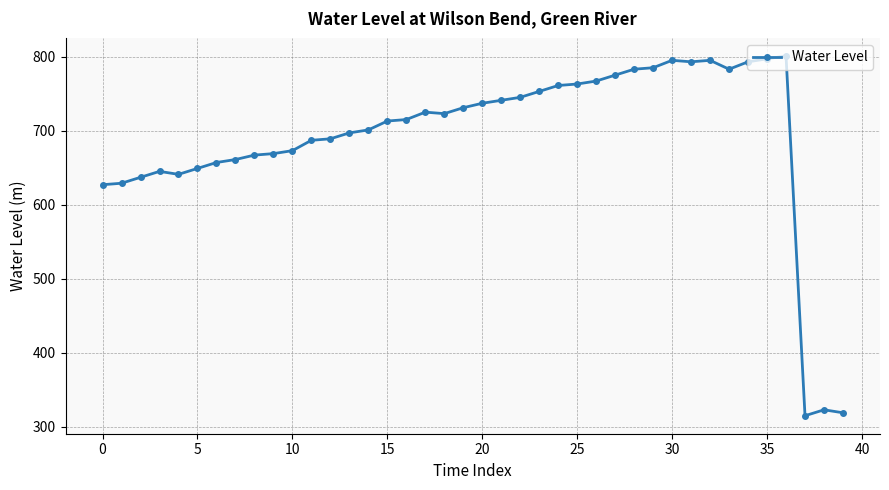

What is the sum of all values?

27660